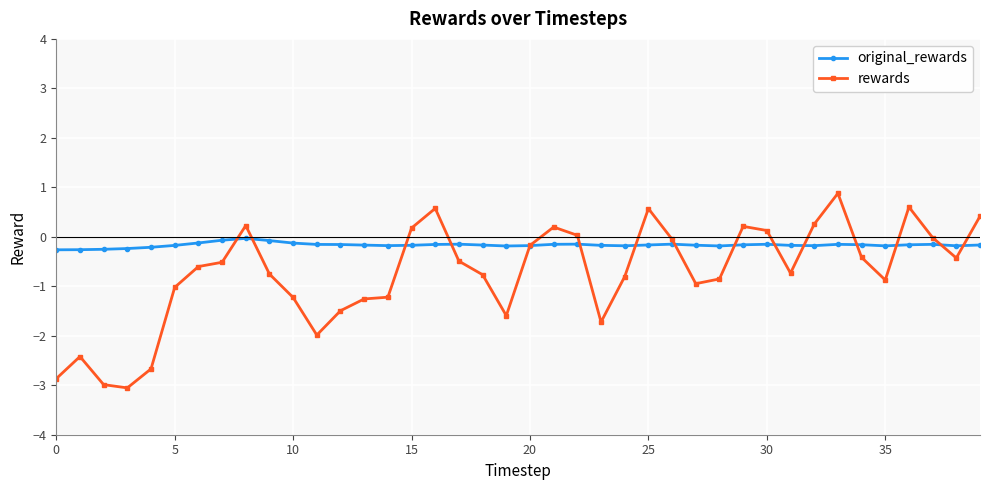

What is the minimum value shown in the chart?

-3.1